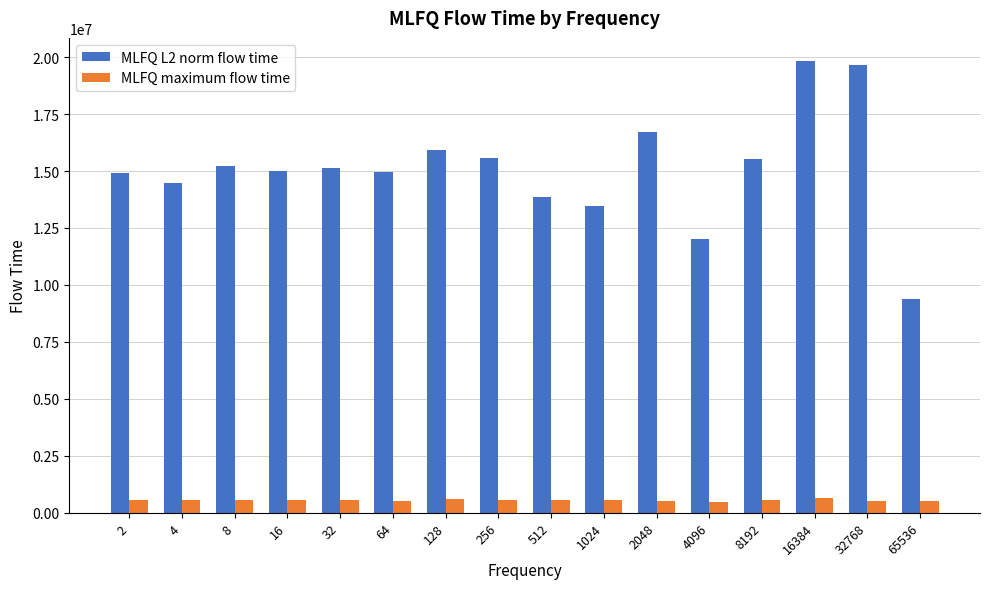

What is the minimum value shown in the chart?

490750.0